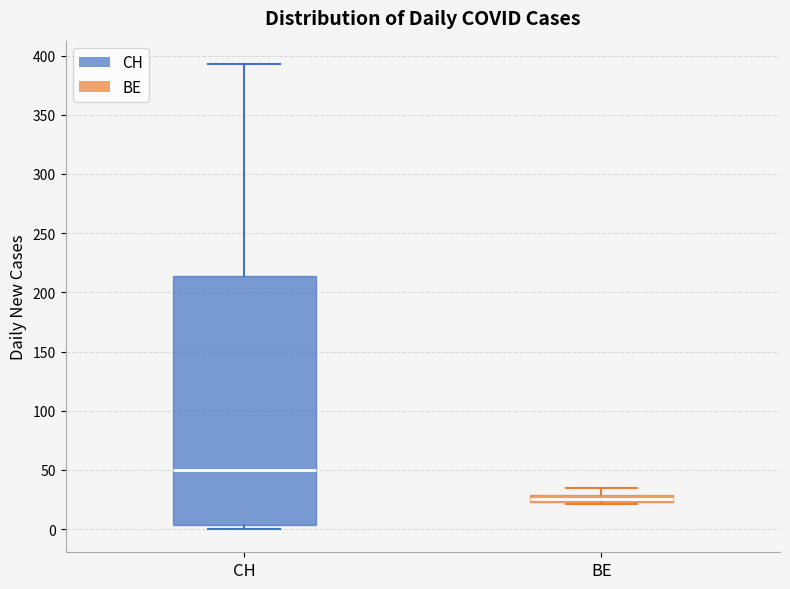

Where is the upper edge of the box for BE on the y-axis? The values are not printed on the chart, so give them approximately, as read against the axis.

30